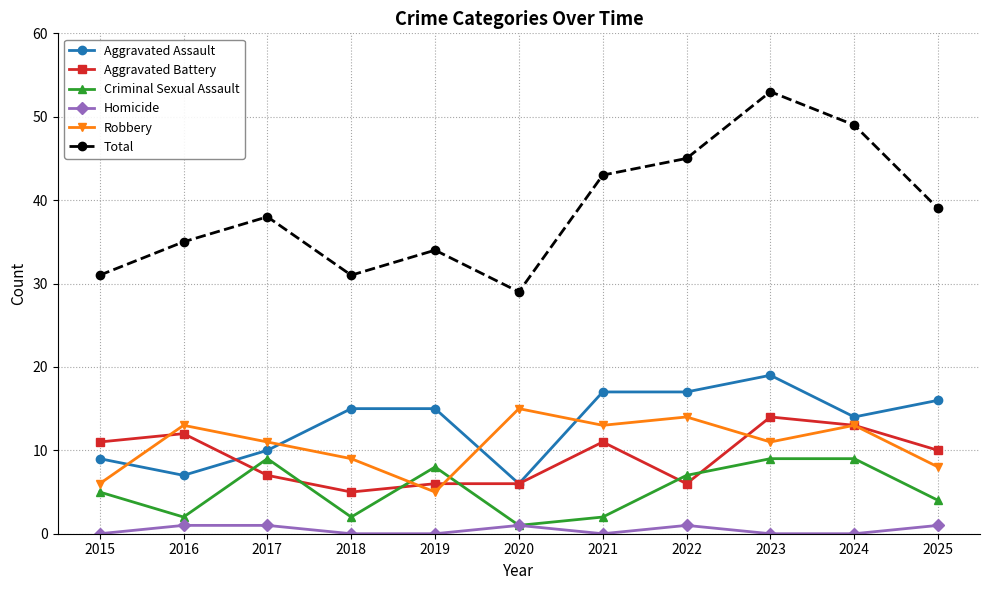

What is the total value across all series at 2022?

90